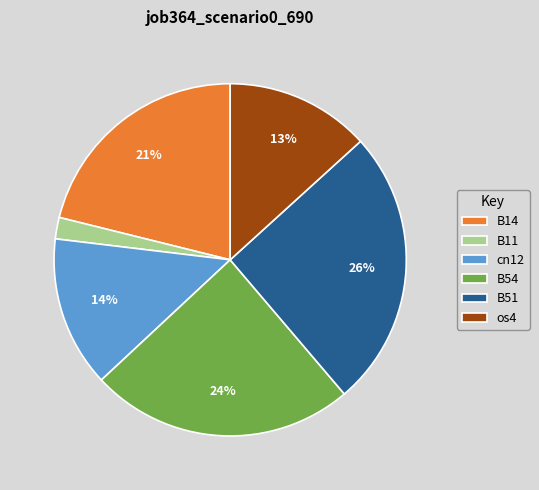

How many slices are in this pie chart?

6